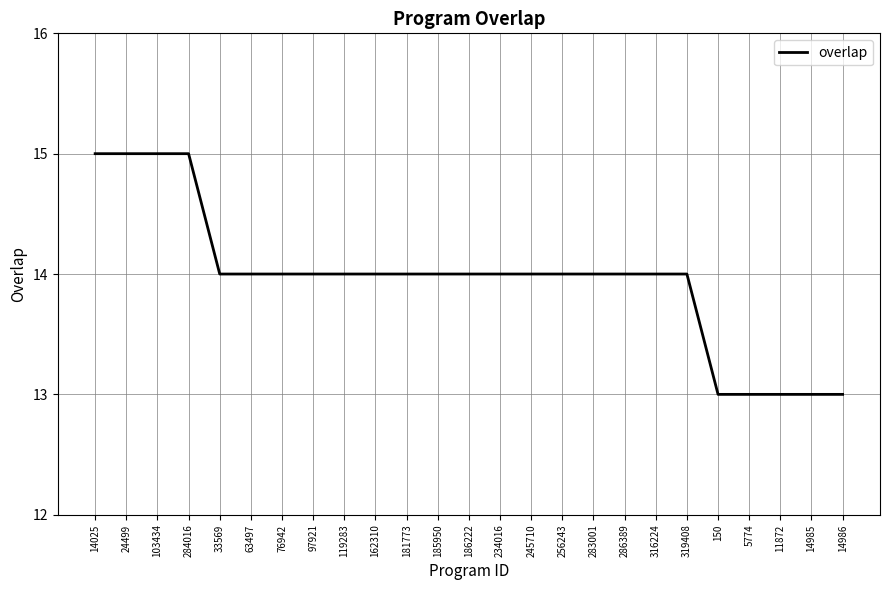

Does the chart display data point markers on the line(s)?

No